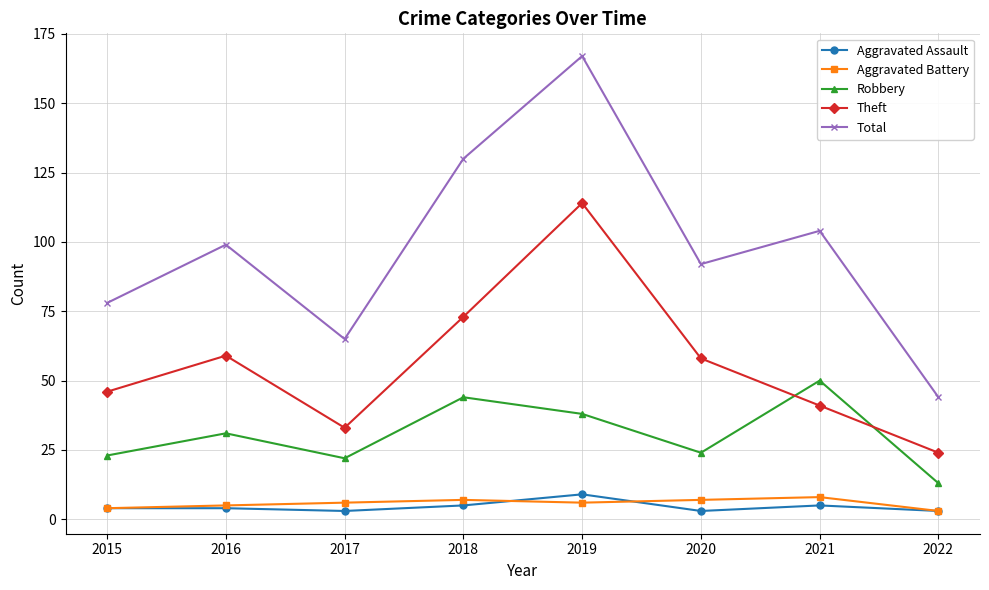

What is the total value across all series at 2019?

334